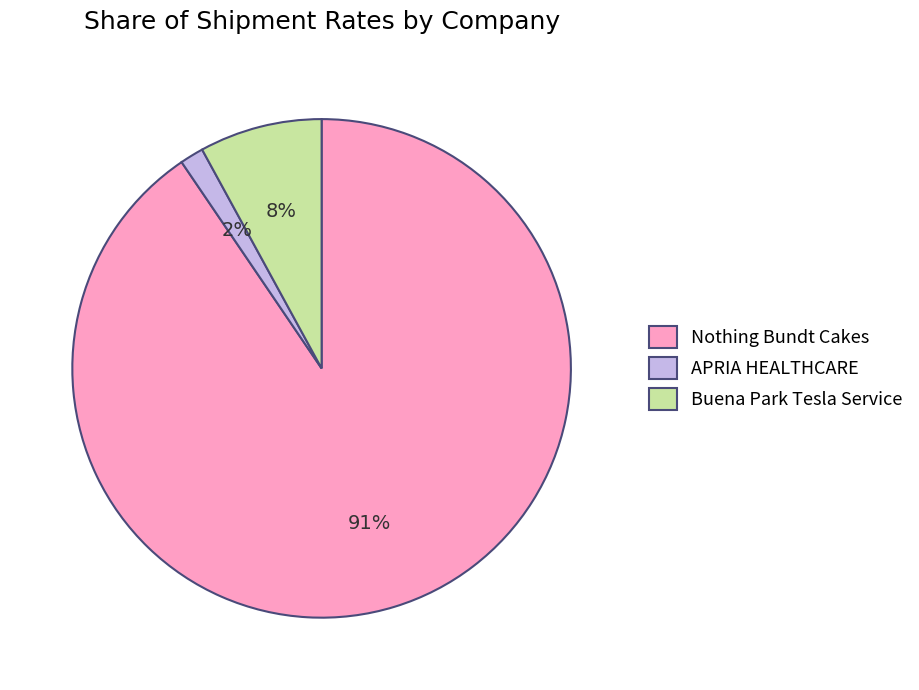

What percentage is the Buena Park Tesla Service slice, to the nearest percent?

8%